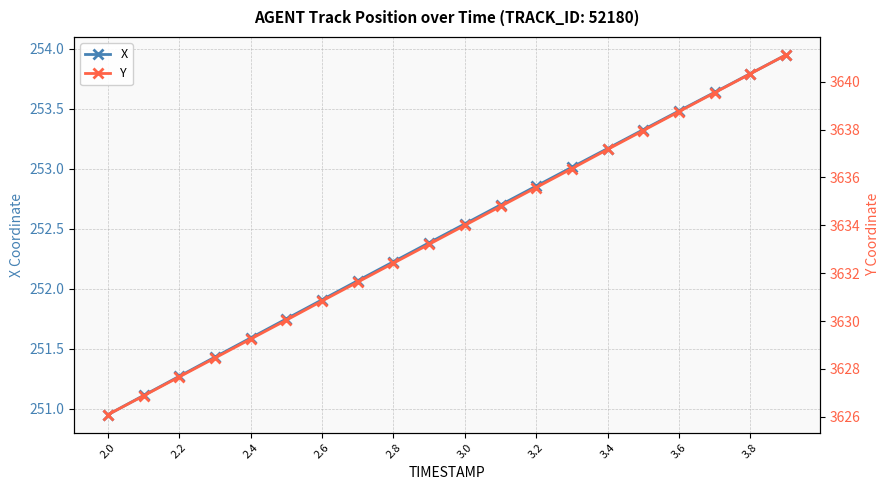

Read the X value at 3.6.

253.5